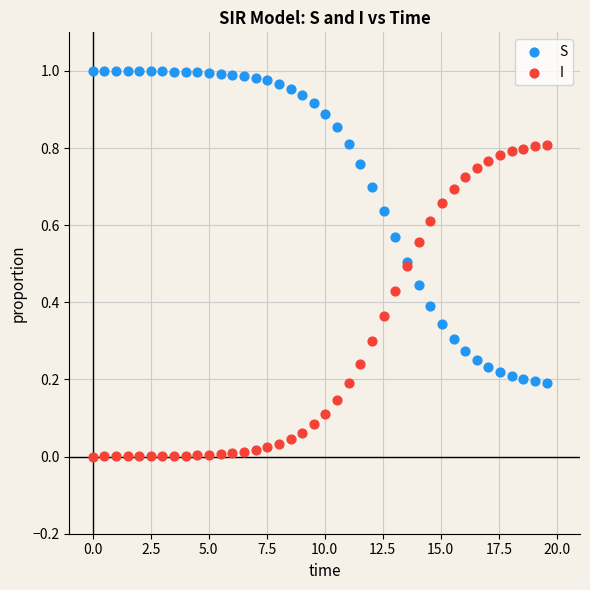

Which series contains the highest Y value?

S